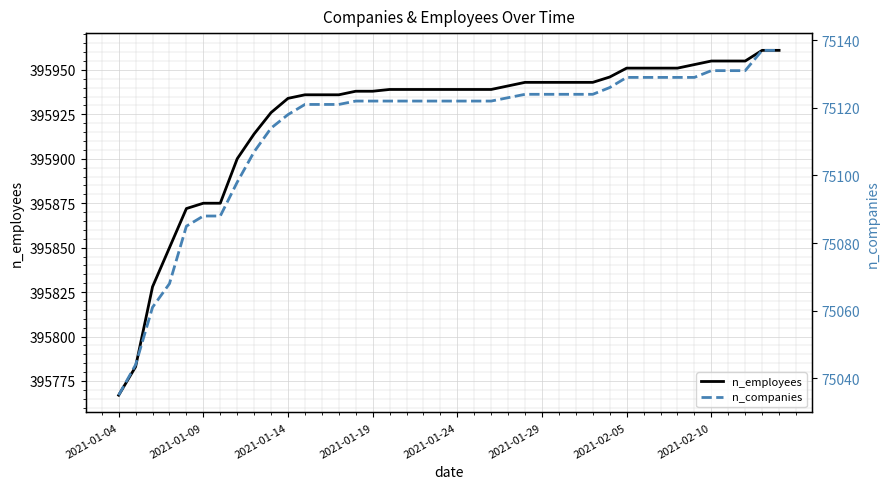

List the series in order of their peak value, highest first.

n_employees, n_companies